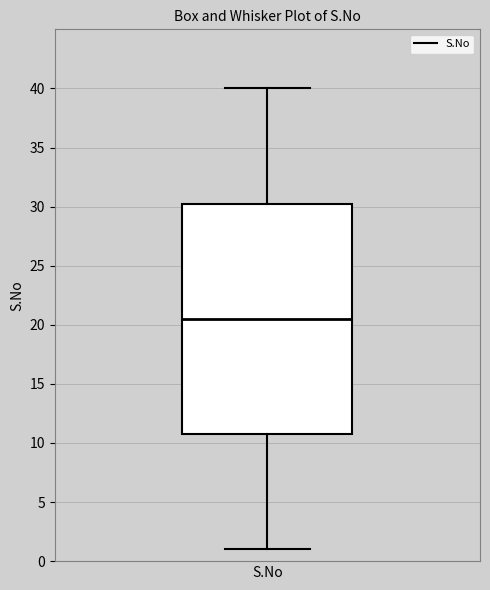

Transcribe this box plot: give where the median line is, the range the box spans, and where the two whiskers end, as read against the y-axis. The values are not printed on the chart, so give them approximately, as read against the axis.

median 20.5, box 11.0 to 30.5, whiskers 1.0 to 40.0